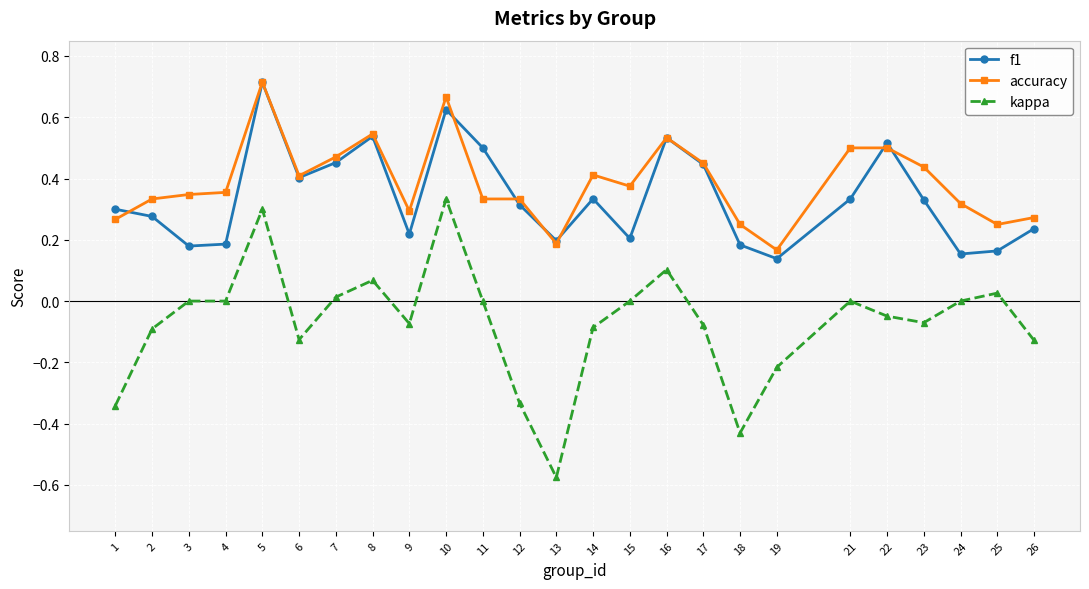

Is it true that accuracy equals 0.2 at 13?

True